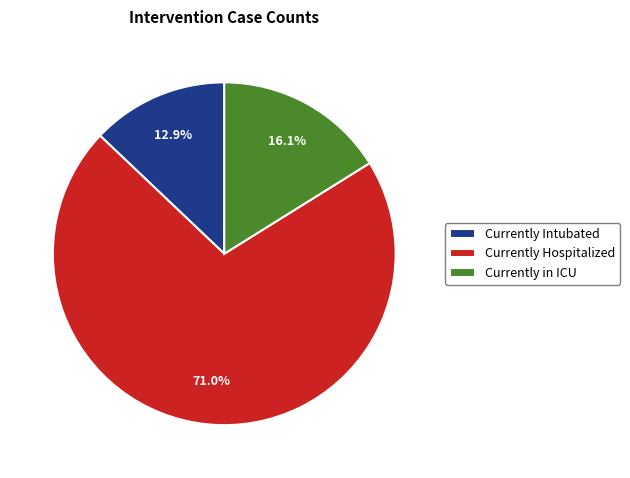

Which has a higher value, Currently Hospitalized or Currently Intubated?

Currently Hospitalized